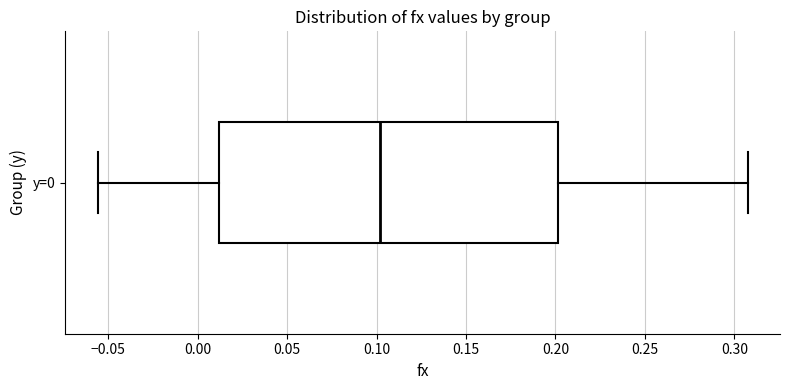

Transcribe this box plot: give where the median line is, the range the box spans, and where the two whiskers end, as read against the x-axis. The values are not printed on the chart, so give them approximately, as read against the axis.

median 0.100, box 0.010 to 0.200, whiskers -0.055 to 0.305